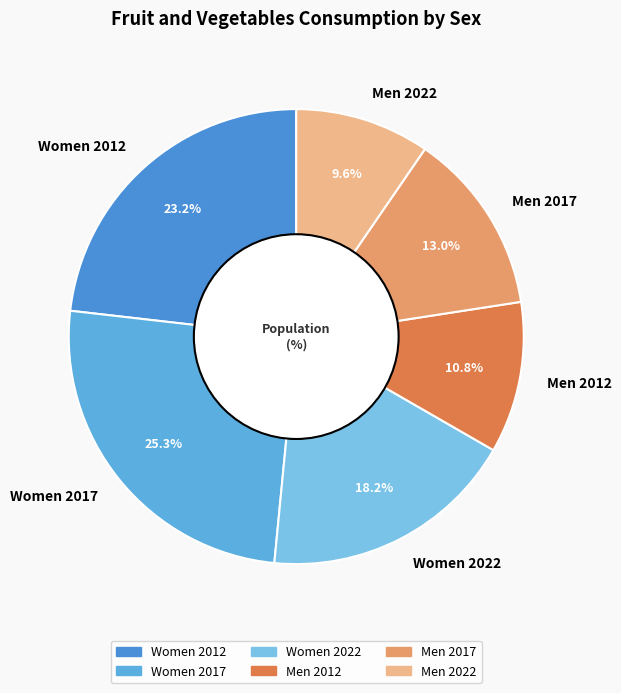

Which slice is the smallest?

Men 2022